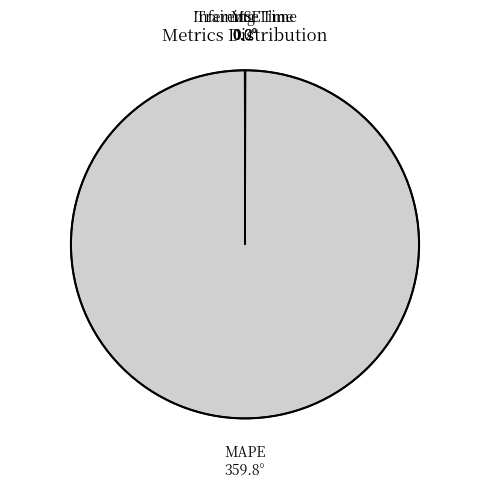

What is the majority slice?

MAPE